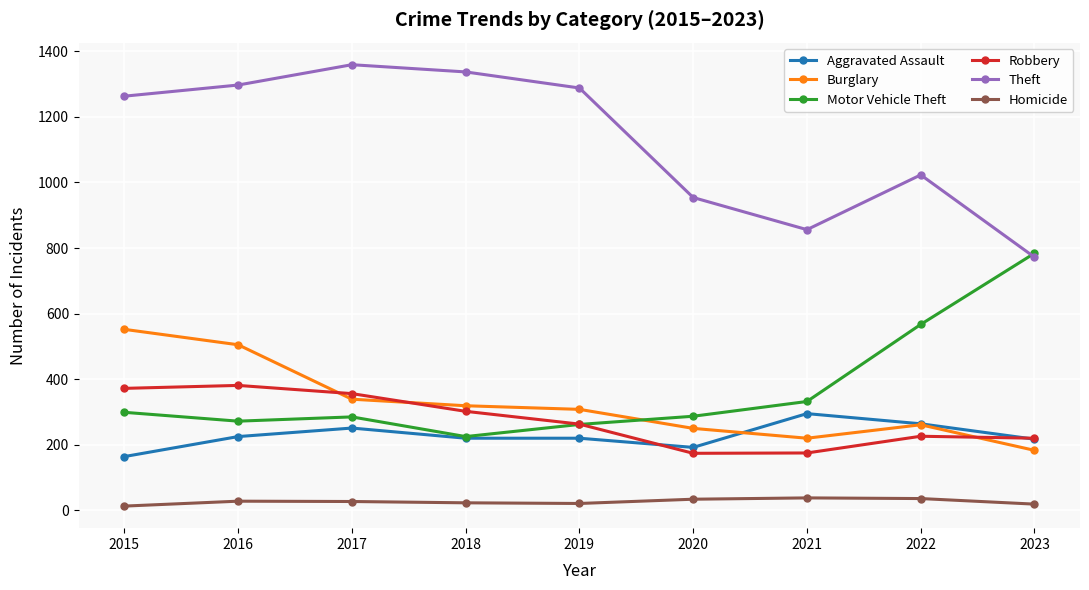

The Robbery series shows 175 at 2021. True or false?

True